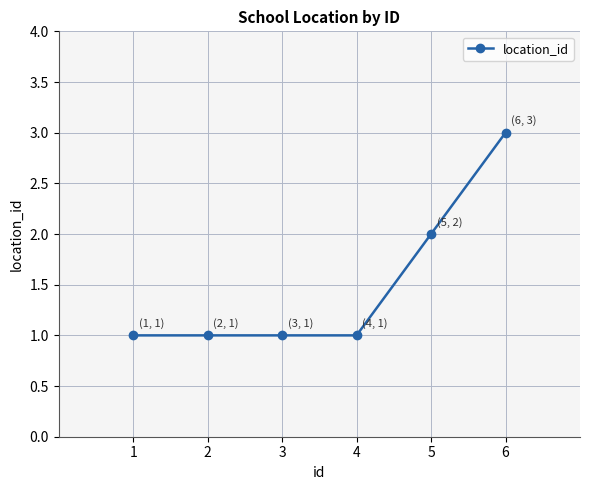

The chart shows a value of 3 at 6. True or false?

True